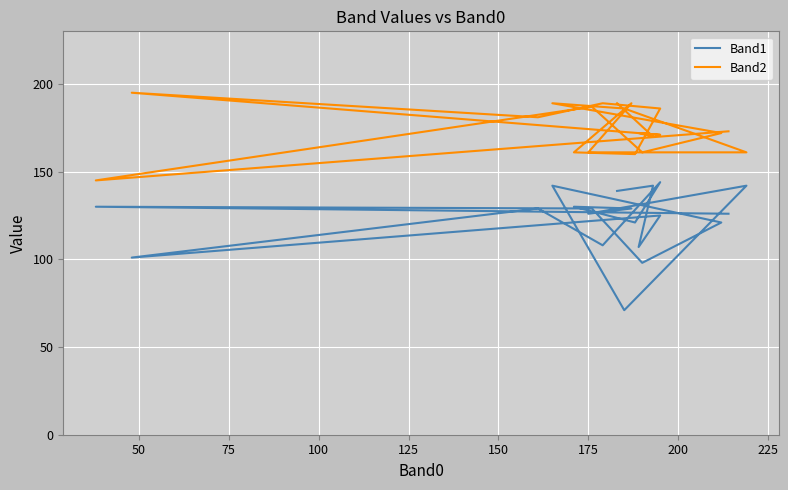

What are all the series names shown in the legend?

Band1, Band2